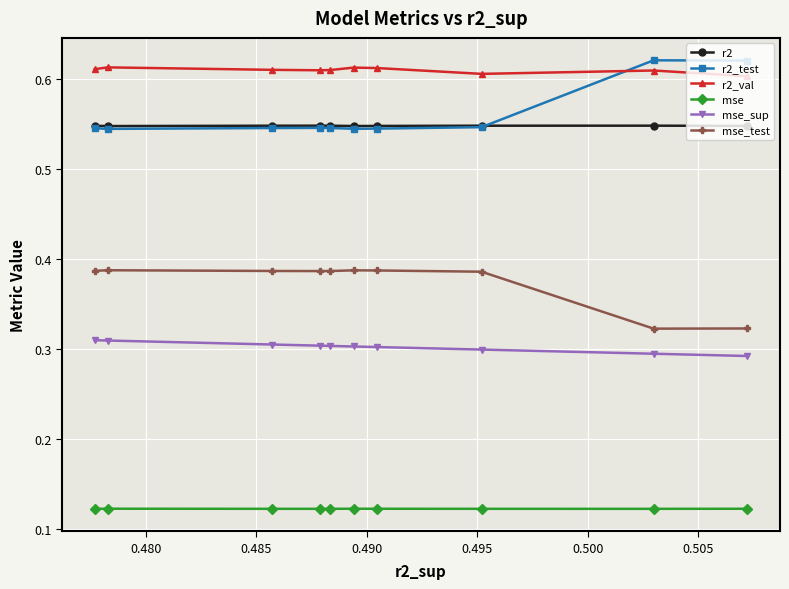

What is the average value of the r2 series?

0.5